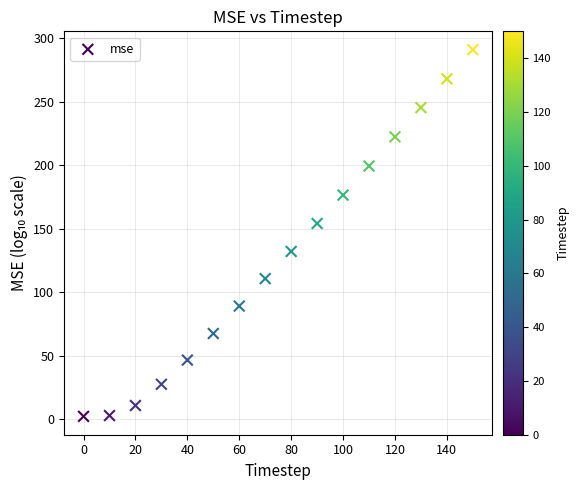

What is the range of X values (max minus min)?

150.0